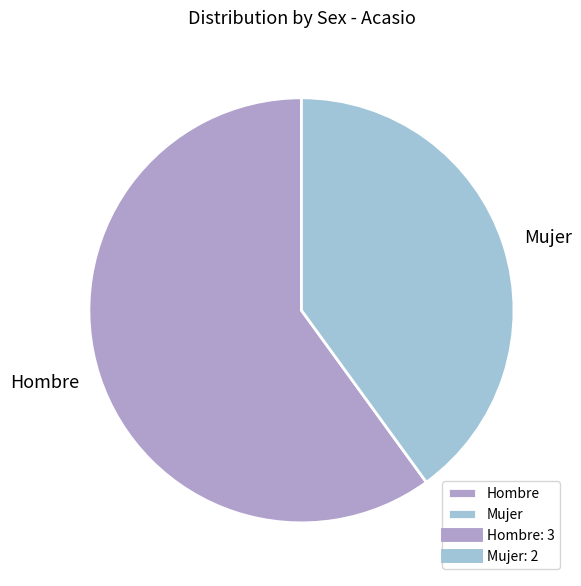

Between Hombre and Mujer, which is larger?

Hombre